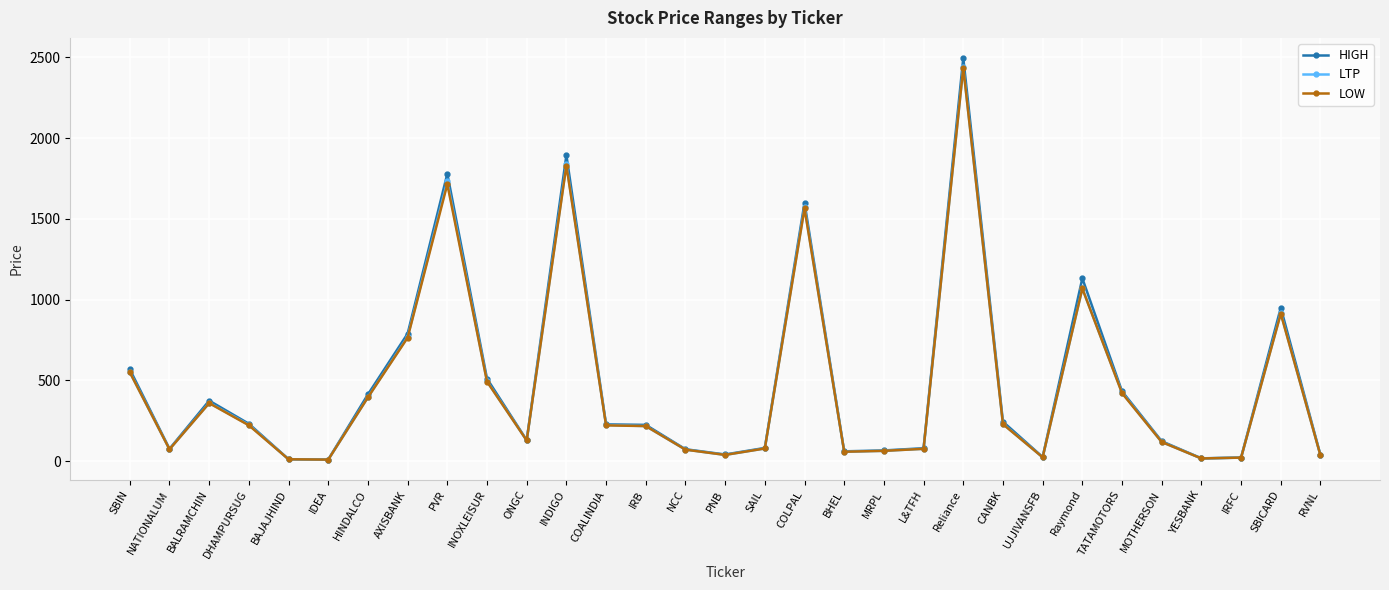

Which series has the largest range (max minus min)?

HIGH